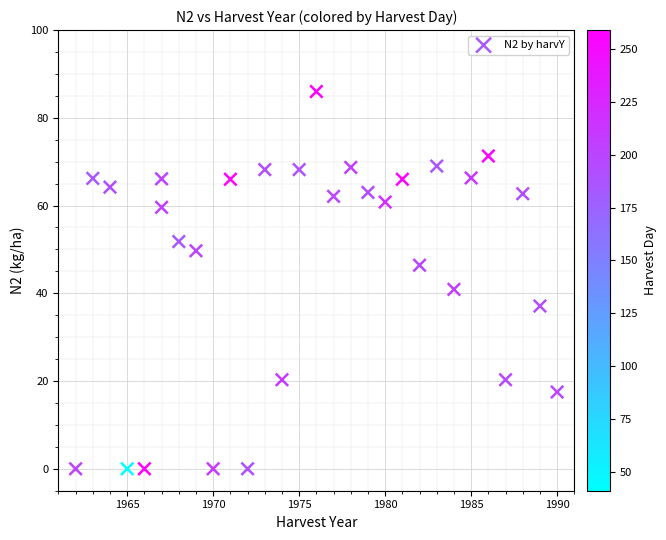

What Y value in the scatter plot is closest to 43?

40.9